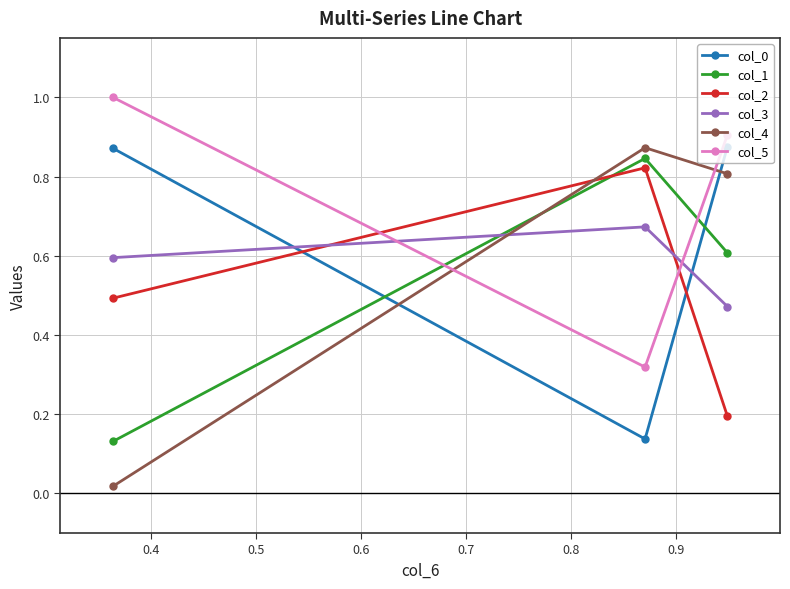

How many distinct data groups are displayed?

6